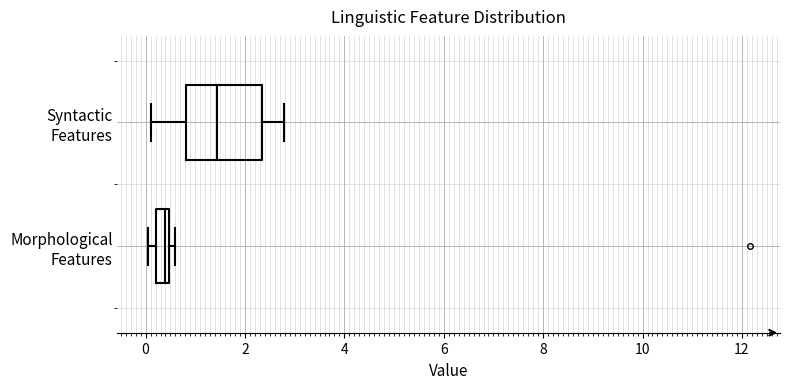

Which box's median line is the furthest to the right?

Syntactic Features